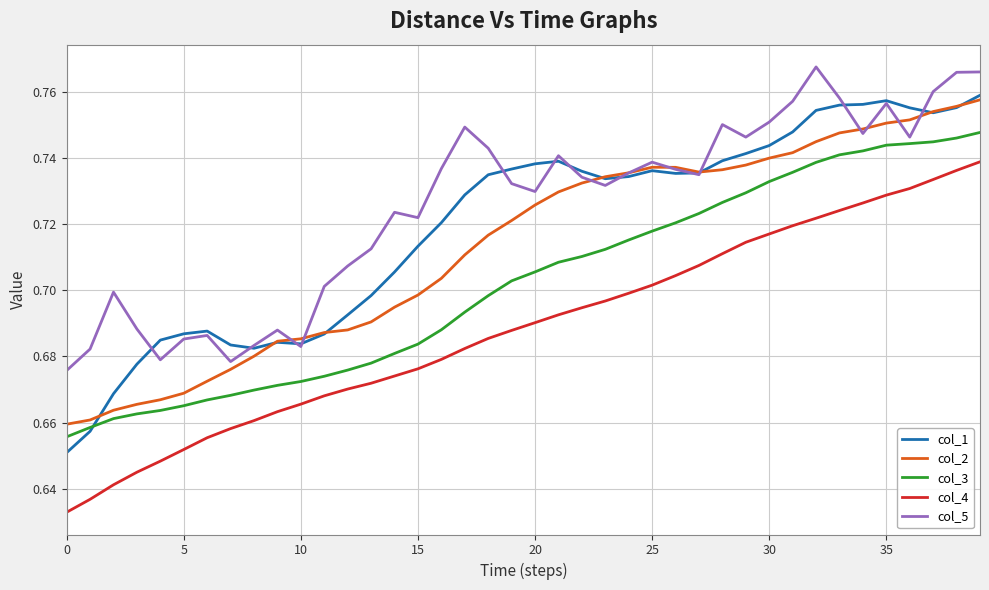

True or false: col_4 and col_5 intersect in this chart.

False